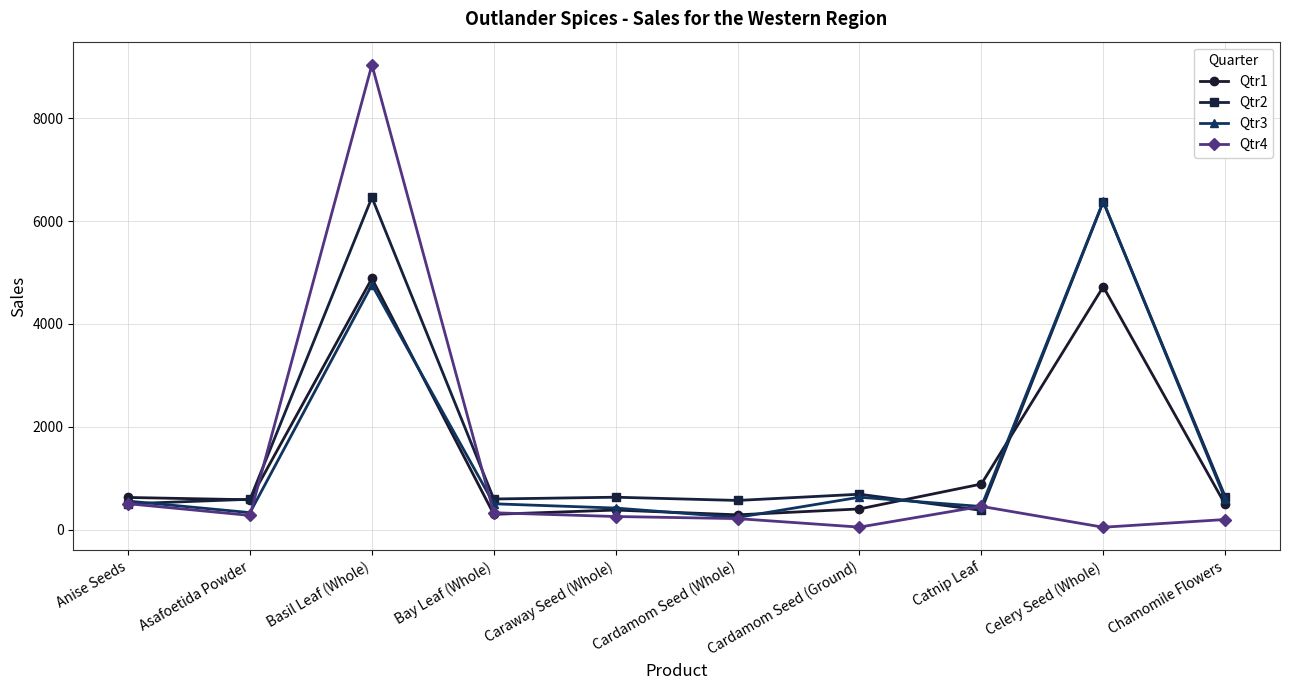

At which category is the sum across all series the highest?

Basil Leaf (Whole)